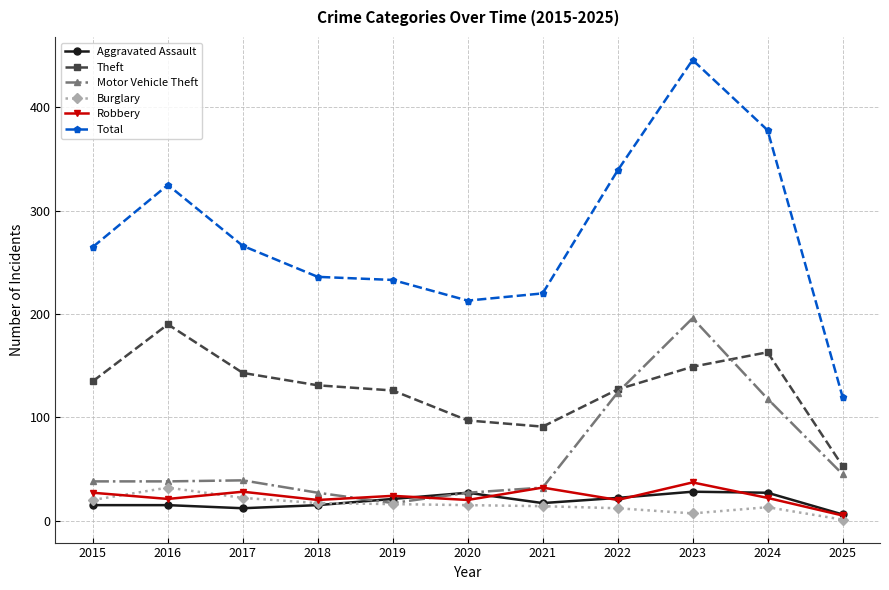

True or false: Aggravated Assault and Theft cross at least once.

False